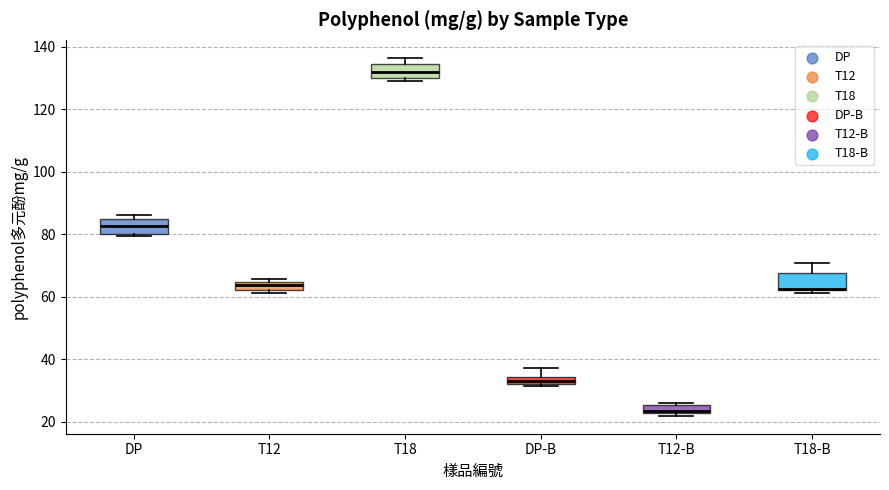

Where does the median line of the box for T18 sit on the y-axis? The values are not printed on the chart, so give them approximately, as read against the axis.

132